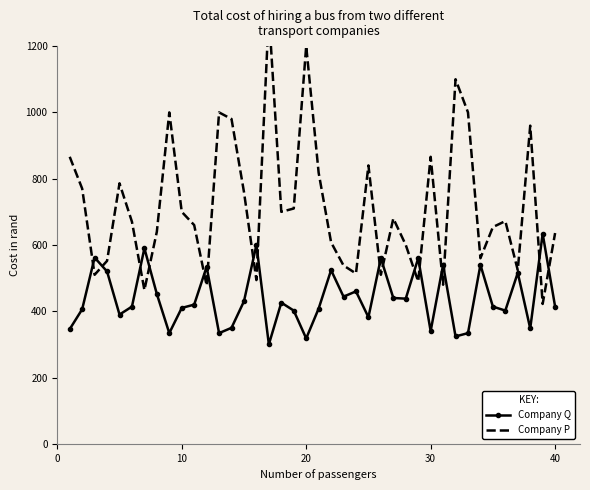

How many lines are shown in the chart?

2